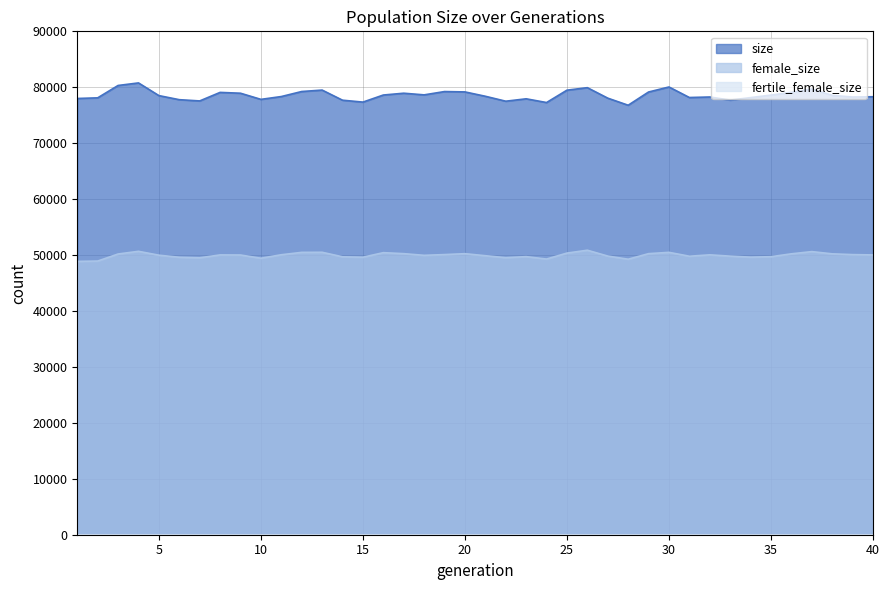

How many data points does each series have?

40